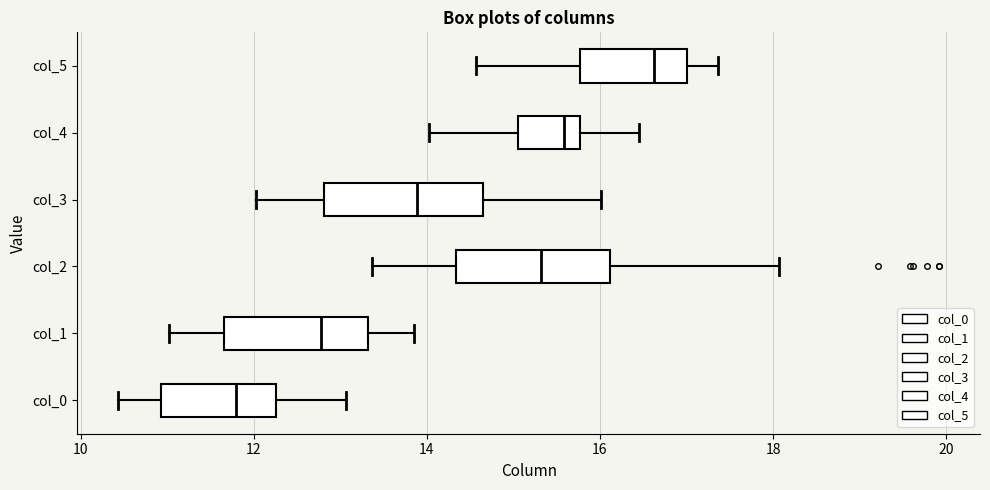

Which box's median line is the furthest to the left?

col_0